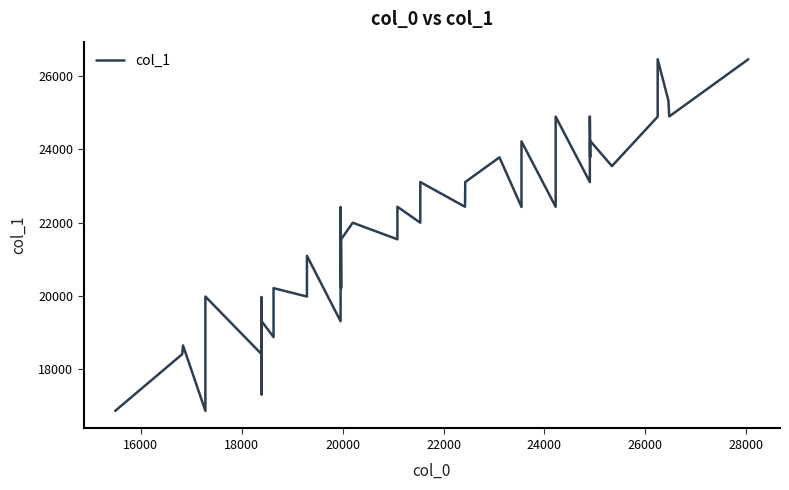

How many interior local peaks (higher than both neighbors) does the data have?

16